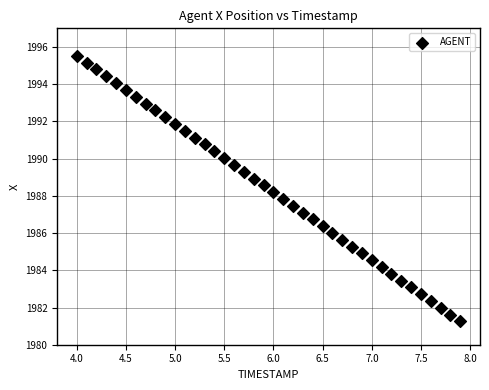

What is the range of Y values (max minus min)?

14.3